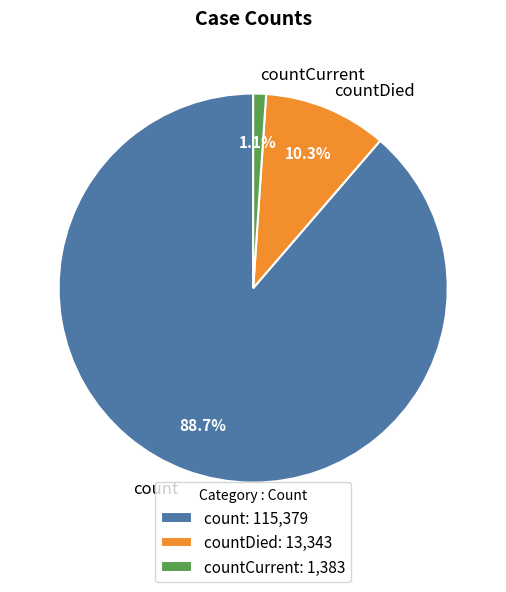

The countCurrent slice represents 11% of the pie. True or false?

False